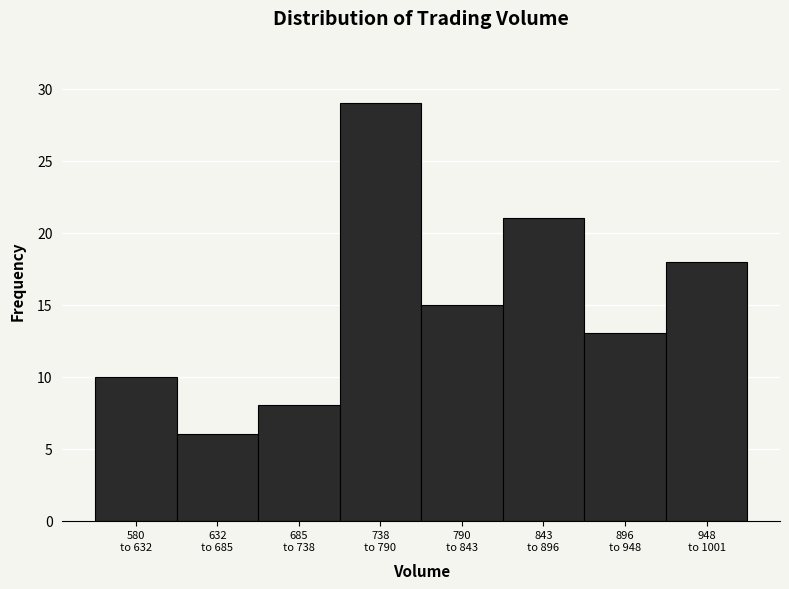

Reading right to left, extract all data points from this chart.

18	13	21	15	29	8	6	10